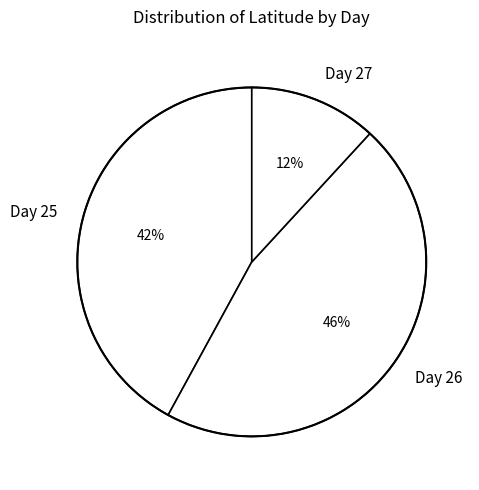

Which slice is the smallest?

Day 27